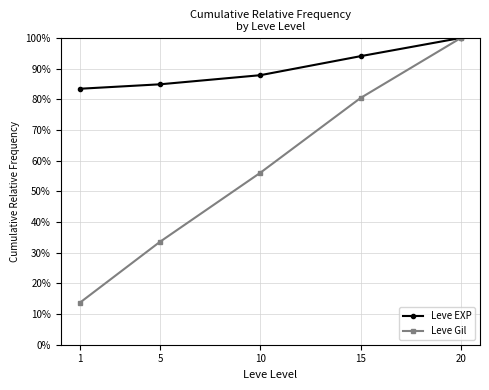

Rank the series by their average value, from highest to lowest.

Leve EXP, Leve Gil